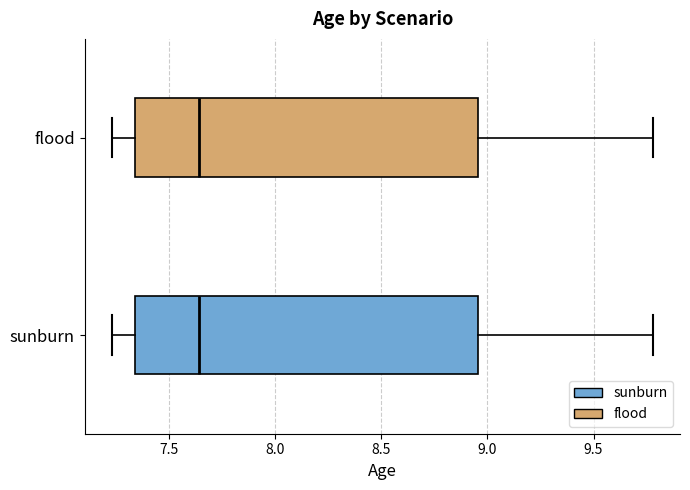

Reading bottom to top, transcribe this box plot: for each box, give where its median line is, the range the box spans, and where its two whiskers end, as read against the x-axis. The values are not printed on the chart, so give them approximately, as read against the axis.

sunburn: median 7.65, box 7.35 to 8.95, whiskers 7.25 to 9.80
flood: median 7.65, box 7.35 to 8.95, whiskers 7.25 to 9.80